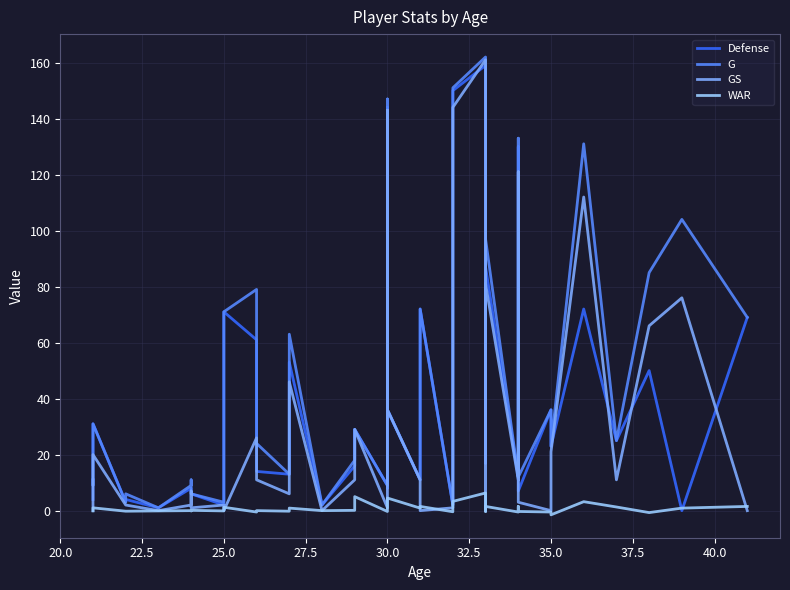

What is the difference between the second highest and minimum values in the Defense series?

150.0